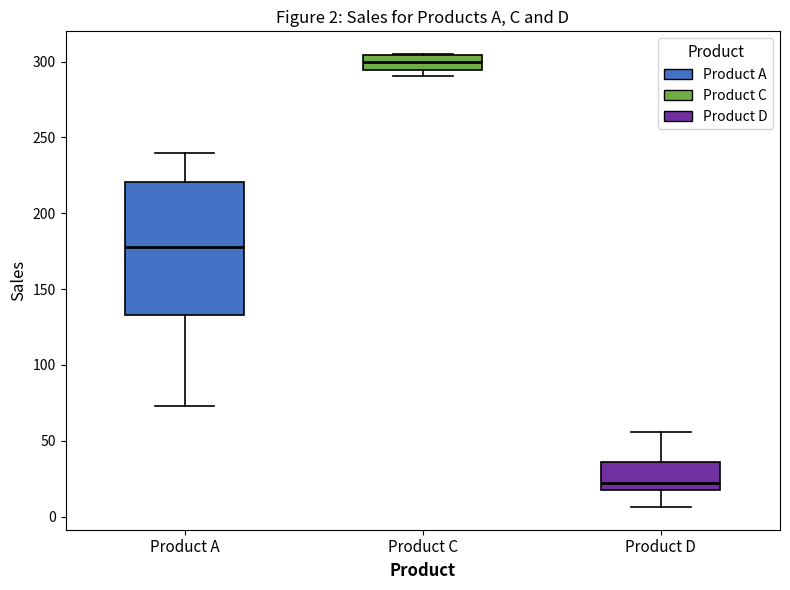

Which box is the tallest, from its lower edge to its upper edge?

Product A